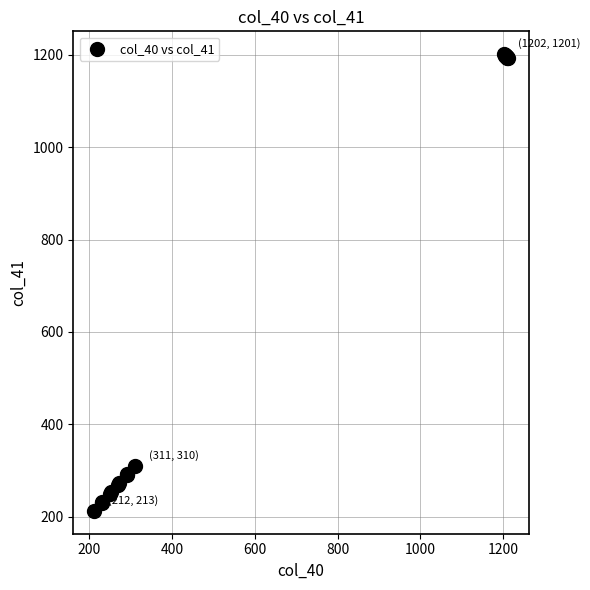

What Y value in the scatter plot is closest to 707?

310.0